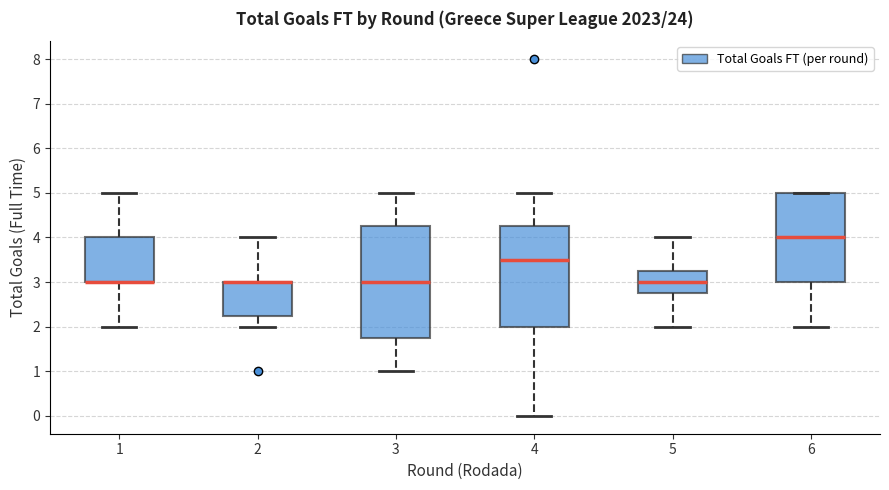

Reading left to right, read every box against the y-axis: the position of its median line, the range the box covers, and the ends of its whiskers. The values are not printed on the chart, so give them approximately, as read against the axis.

1: median 3.0 (drawn on the box's lower edge), box 3.0 to 4.0, whiskers 2.0 to 5.0
2: median 3.0 (drawn on the box's upper edge), box 2.3 to 3.0, whiskers 2.0 to 4.0
3: median 3.0, box 1.8 to 4.3, whiskers 1.0 to 5.0
4: median 3.5, box 2.0 to 4.3, whiskers 0.0 to 5.0
5: median 3.0, box 2.8 to 3.3, whiskers 2.0 to 4.0
6: median 4.0, box 3.0 to 5.0, whiskers 2.0 to 5.0